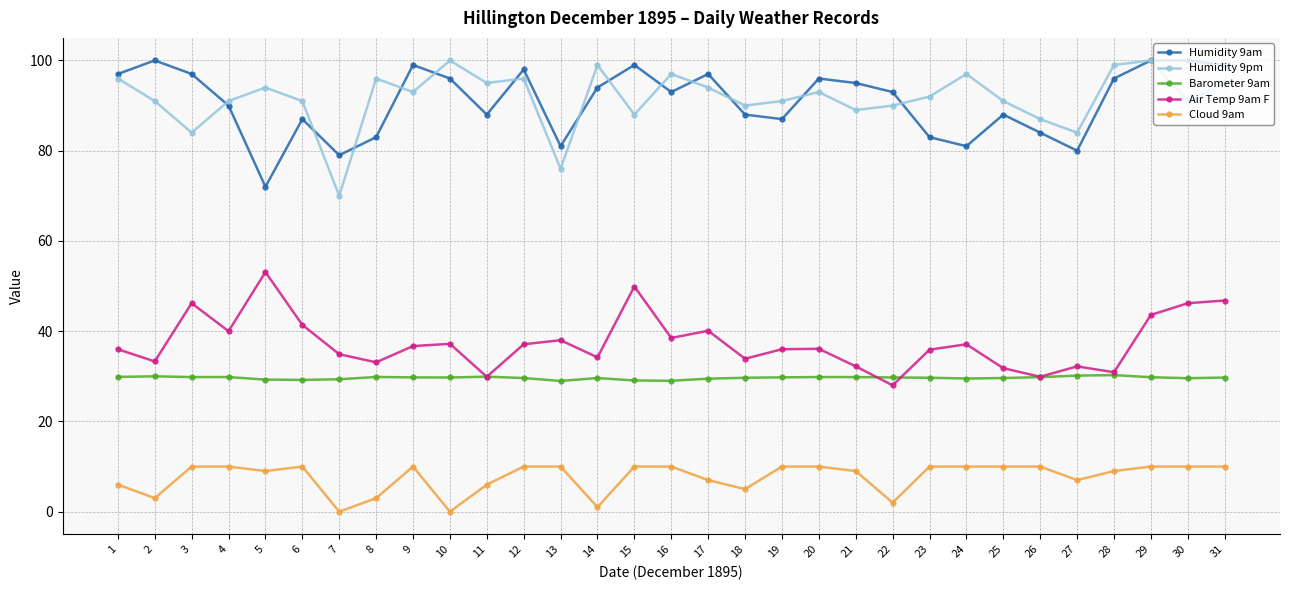

True or false: Cloud 9am has a value of 10.0 at 29.

True